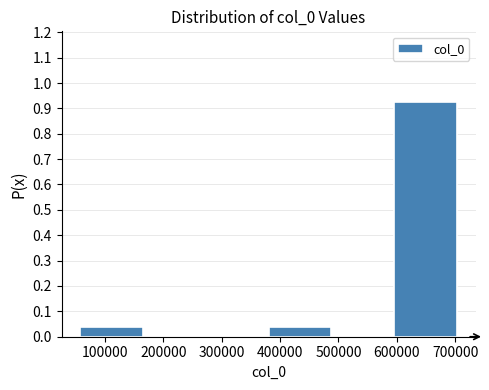

What is the height of the bar covering 380000 to 490000 on the x-axis? Neither the bar edges nor the heights are printed on the chart, so give them approximately, as read against the axes.

0.04